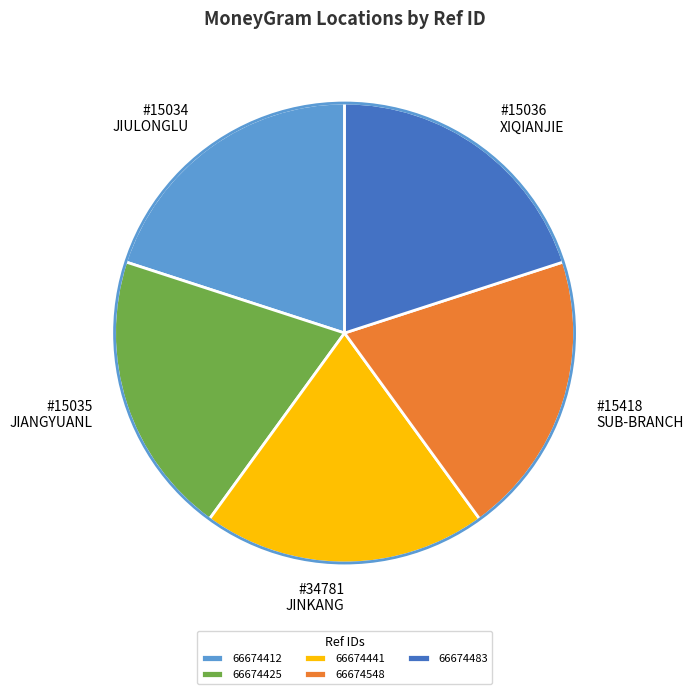

Count the number of slices in the pie.

5